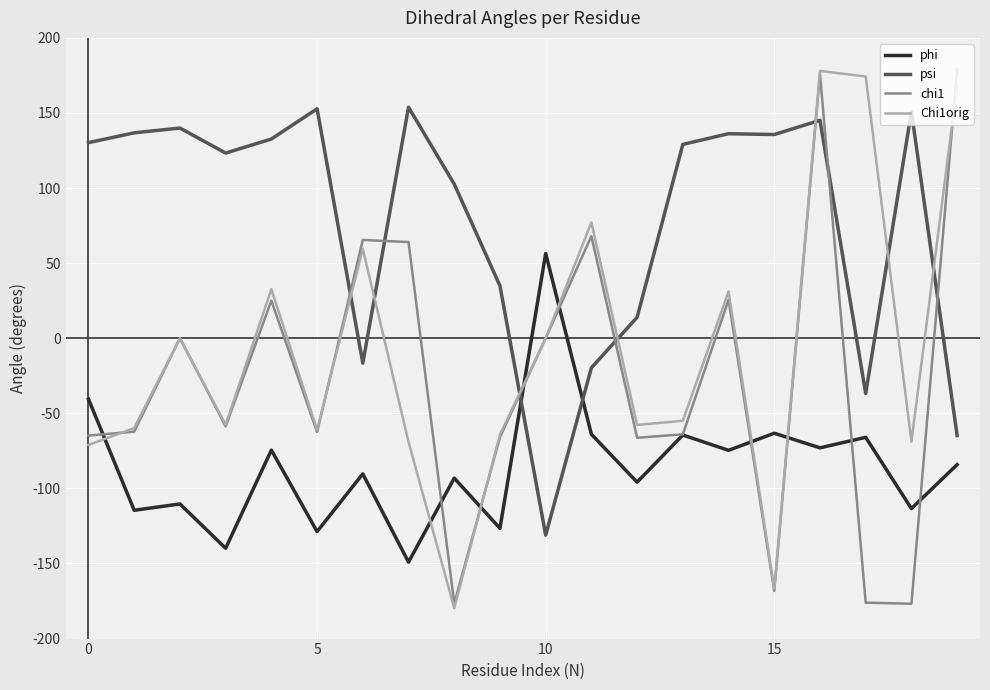

At how many categories does at least one series exceed 22?

19